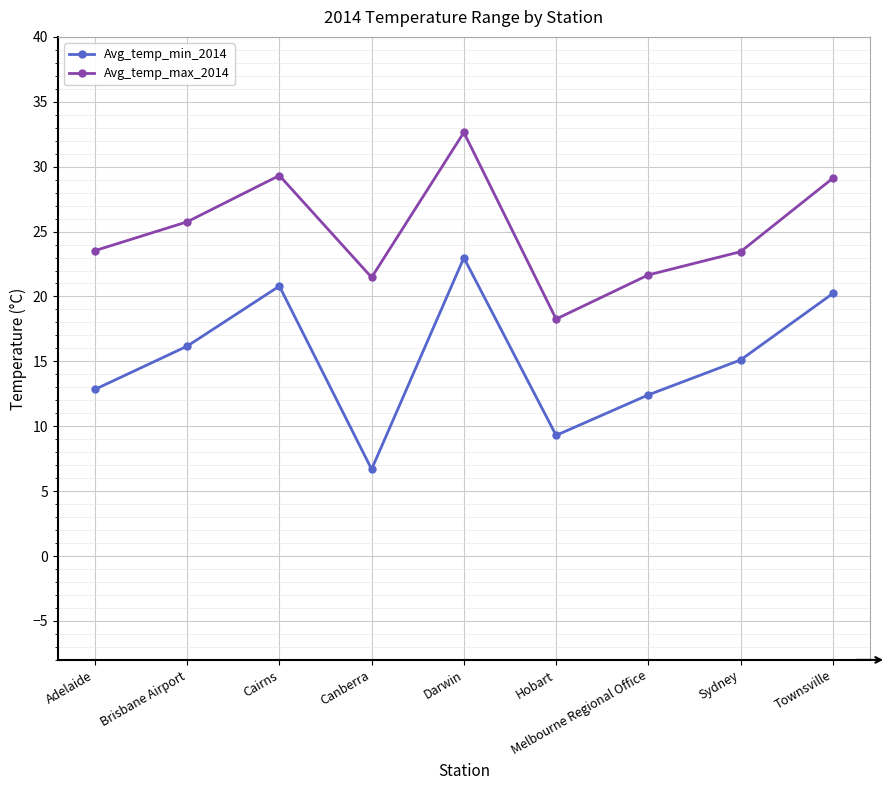

How many data points in Avg_temp_max_2014 are above 23?

6